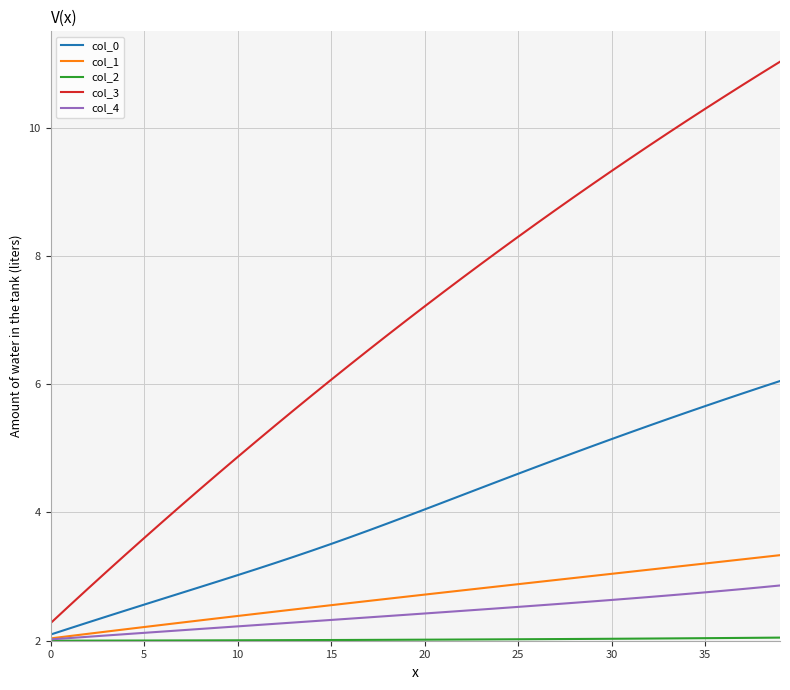

Which series has the largest total across all categories?

col_3